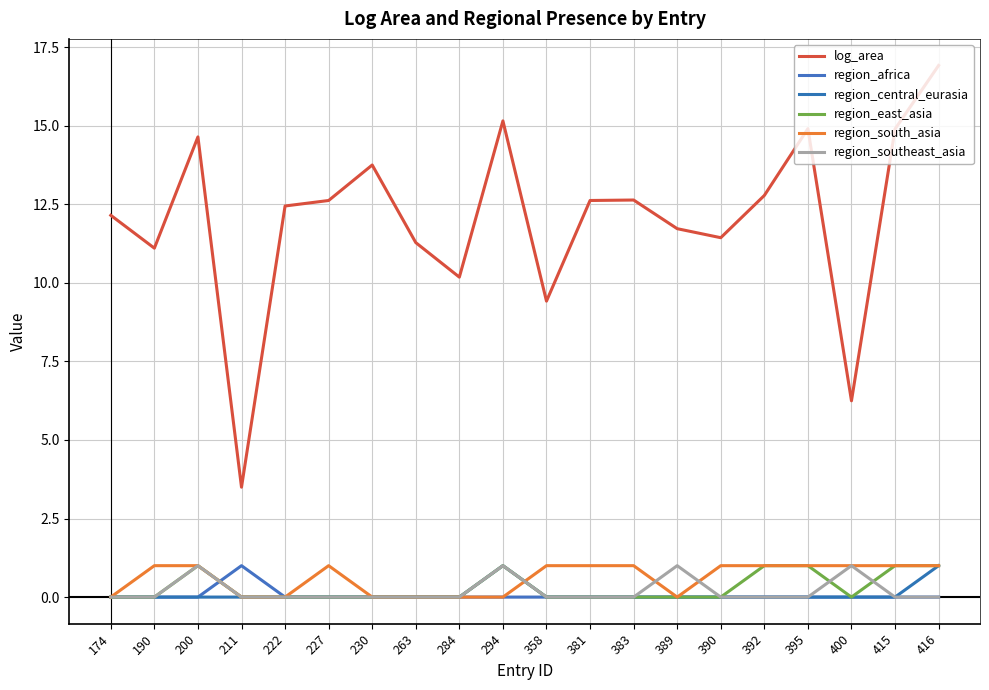

At which category is the sum across all series the highest?

416